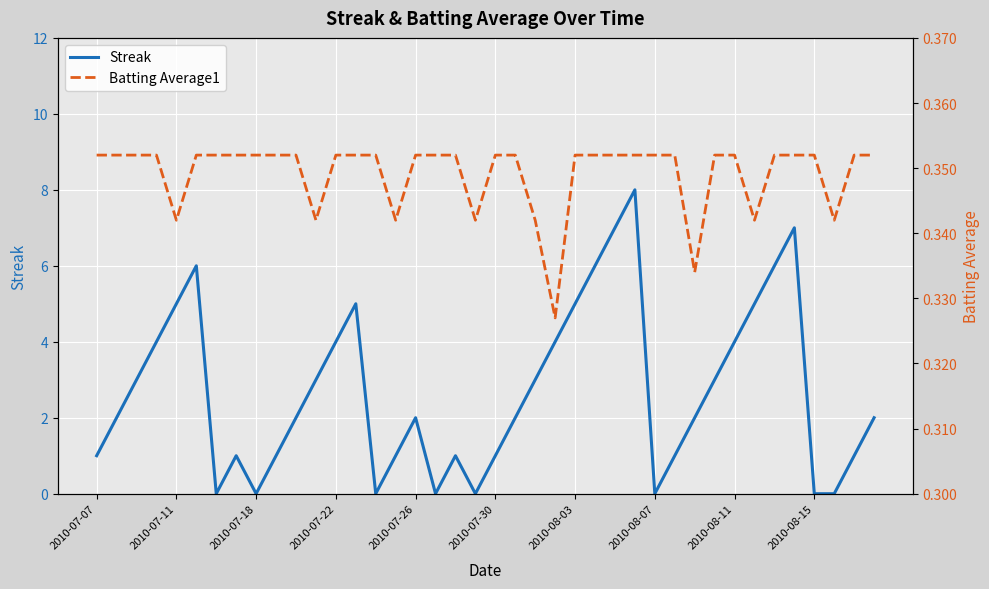

Reading left to right, extract all data points from this chart.

Streak: 1.0	2.0	3.0	4.0	5.0	6.0	0.0	1.0	0.0	1.0	2.0	3.0	4.0	5.0	0.0	1.0	2.0	0.0	1.0	0.0	1.0	2.0	3.0	4.0	5.0	6.0	7.0	8.0	0.0	1.0	2.0	3.0	4.0	5.0	6.0	7.0	0.0	0.0	1.0	2.0
Batting Average1: 0.4	0.4	0.4	0.4	0.3	0.4	0.4	0.4	0.4	0.4	0.4	0.3	0.4	0.4	0.4	0.3	0.4	0.4	0.4	0.3	0.4	0.4	0.3	0.3	0.4	0.4	0.4	0.4	0.4	0.4	0.3	0.4	0.4	0.3	0.4	0.4	0.4	0.3	0.4	0.4